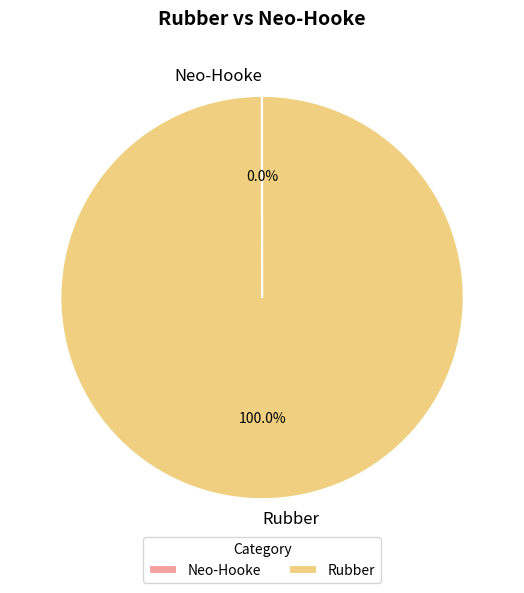

What is the largest slice in the pie chart?

Rubber